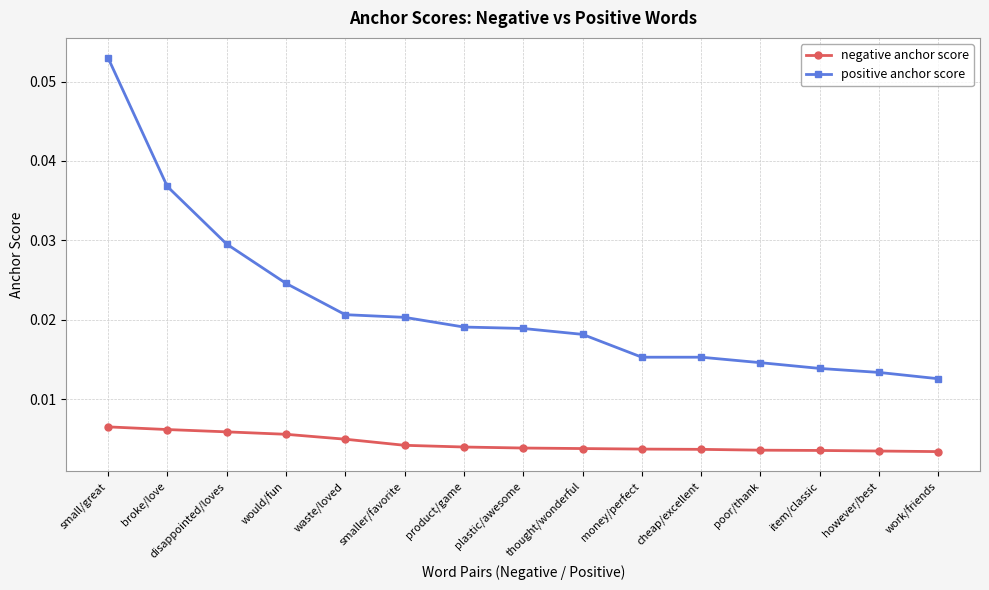

At how many categories does at least one series exceed 0?

15